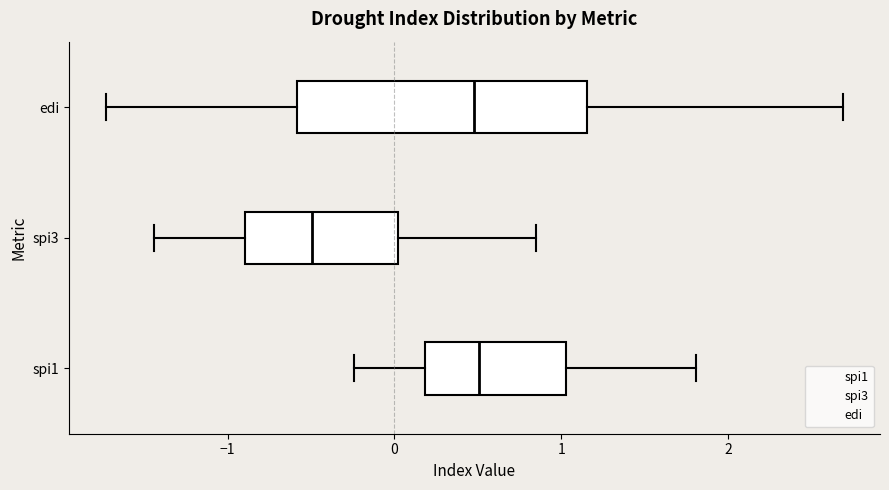

Reading bottom to top, read every box against the x-axis: the position of its median line, the range the box covers, and the ends of its whiskers. The values are not printed on the chart, so give them approximately, as read against the axis.

spi1: median 0.5, box 0.2 to 1.0, whiskers -0.2 to 1.8
spi3: median -0.5, box -0.9 to 0.0, whiskers -1.4 to 0.9
edi: median 0.5, box -0.6 to 1.2, whiskers -1.7 to 2.7